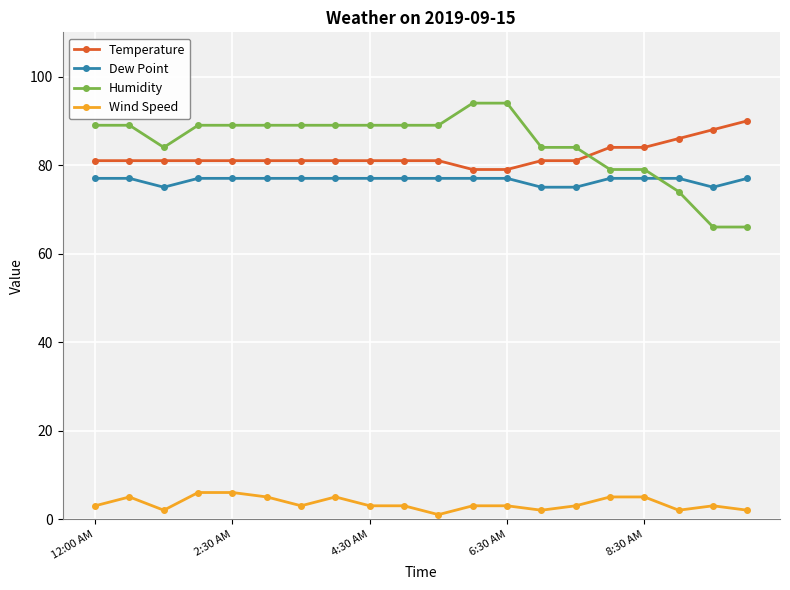

Rank the series by their maximum value, from highest to lowest.

Humidity, Temperature, Dew Point, Wind Speed